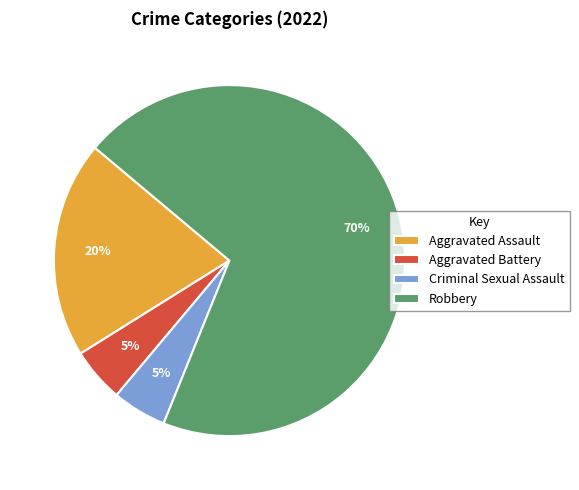

Combined, do Robbery and Aggravated Battery account for over 50%?

Yes